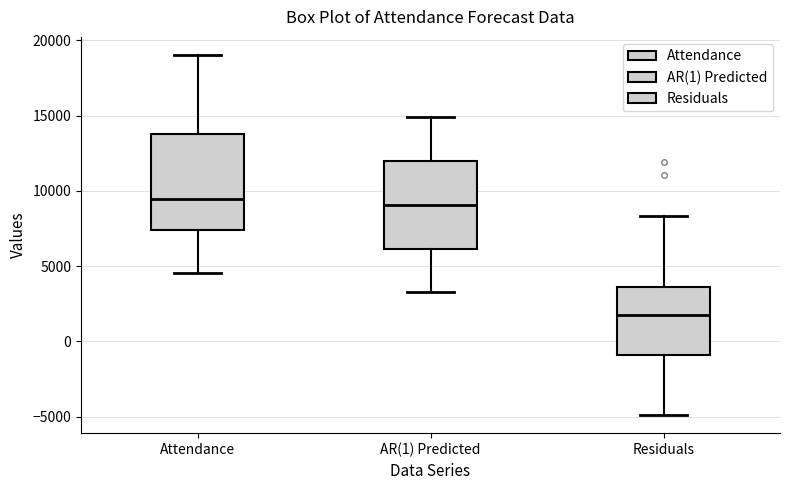

Which box has the lowest median line?

Residuals